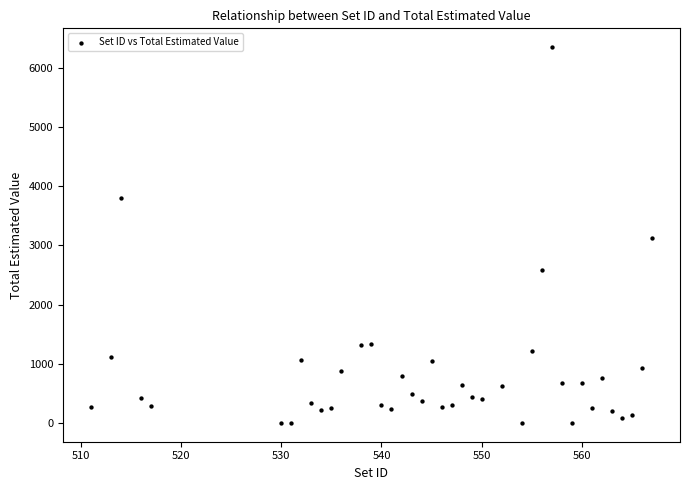

What is the range of X values (max minus min)?

56.0